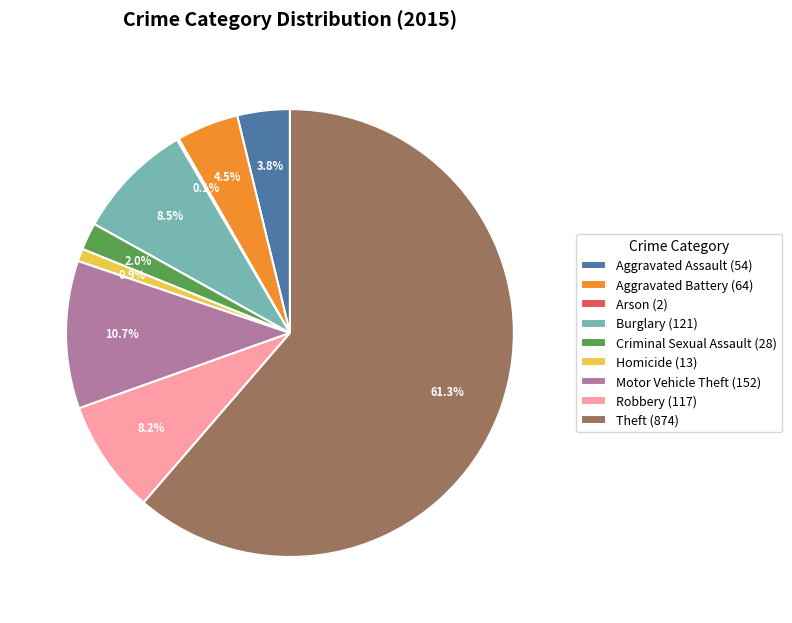

To the nearest percent, what is the difference between the largest and smallest slice percentages?

61%